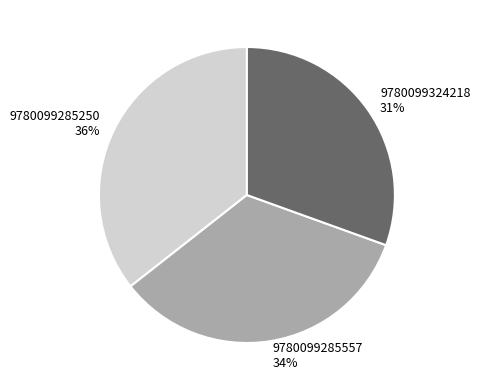

Between 9780099324218 and 9780099285250, which is larger?

9780099285250